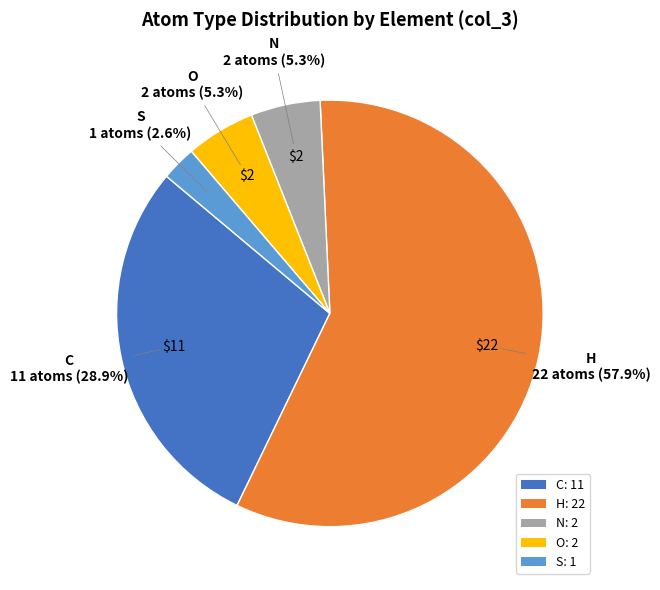

Which slice is the largest?

H